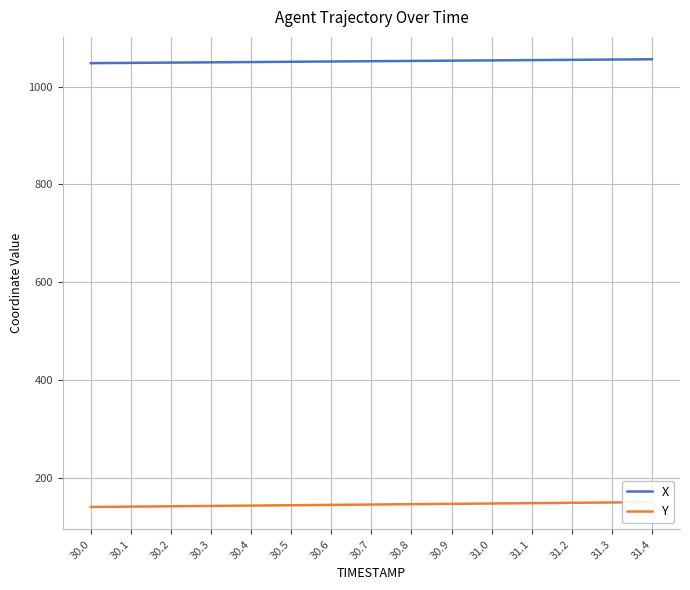

Is the value of Y at 30.4 greater than the value of X at 30.9?

No